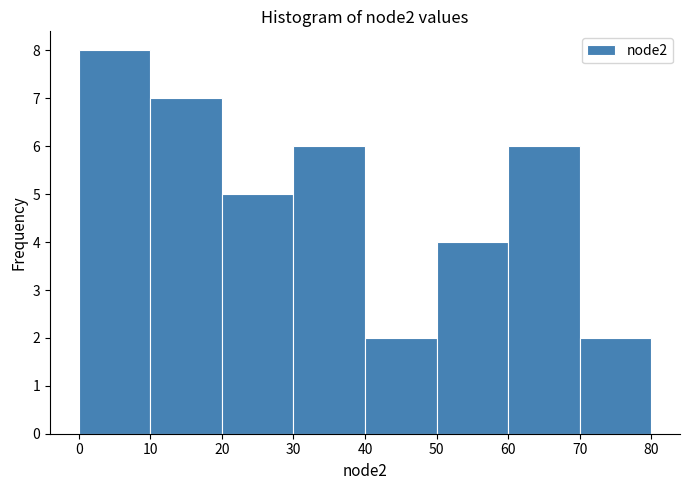

Over which range of the x-axis is the bar tallest?

0 to 10